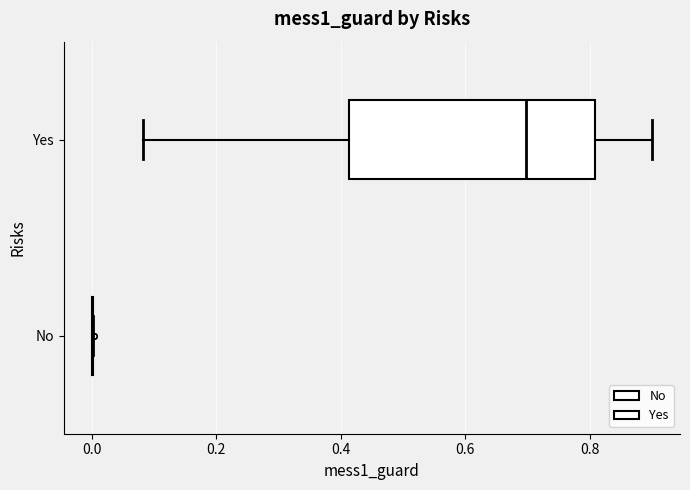

Reading bottom to top, read every box against the x-axis: the position of its median line, the range the box covers, and the ends of its whiskers. The values are not printed on the chart, so give them approximately, as read against the axis.

No: box collapsed to a line at 0.00, whiskers 0.00 to 0.00
Yes: median 0.70, box 0.42 to 0.80, whiskers 0.08 to 0.90